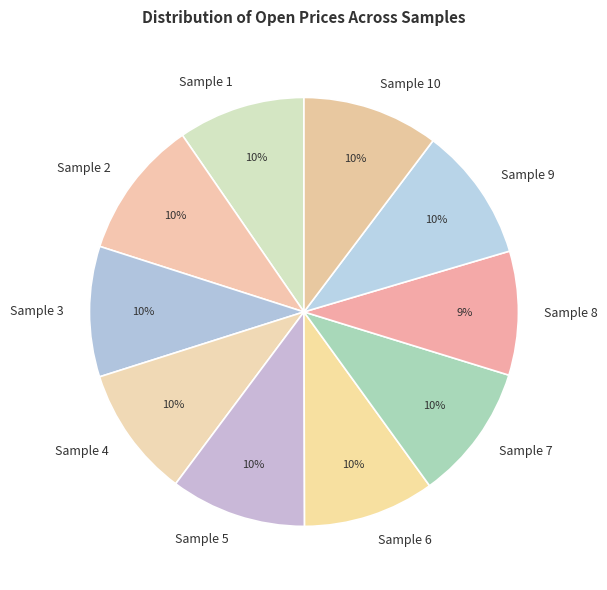

Is there a majority slice in this chart?

No